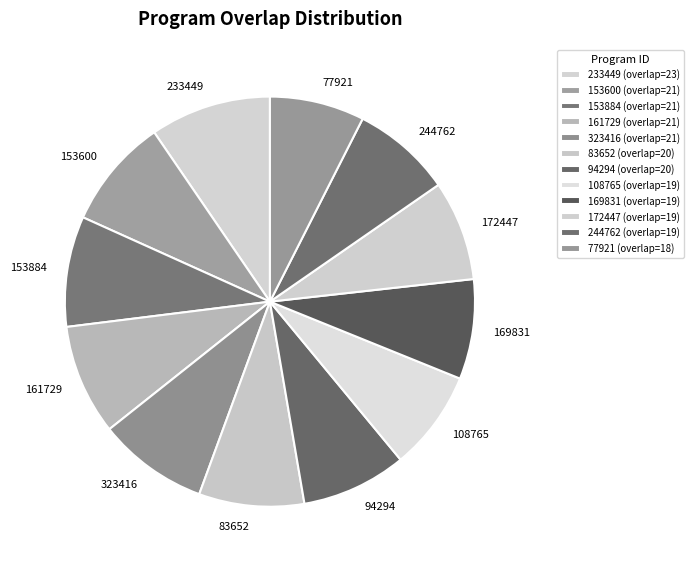

Is the sum of 172447 and 83652 greater than half?

No